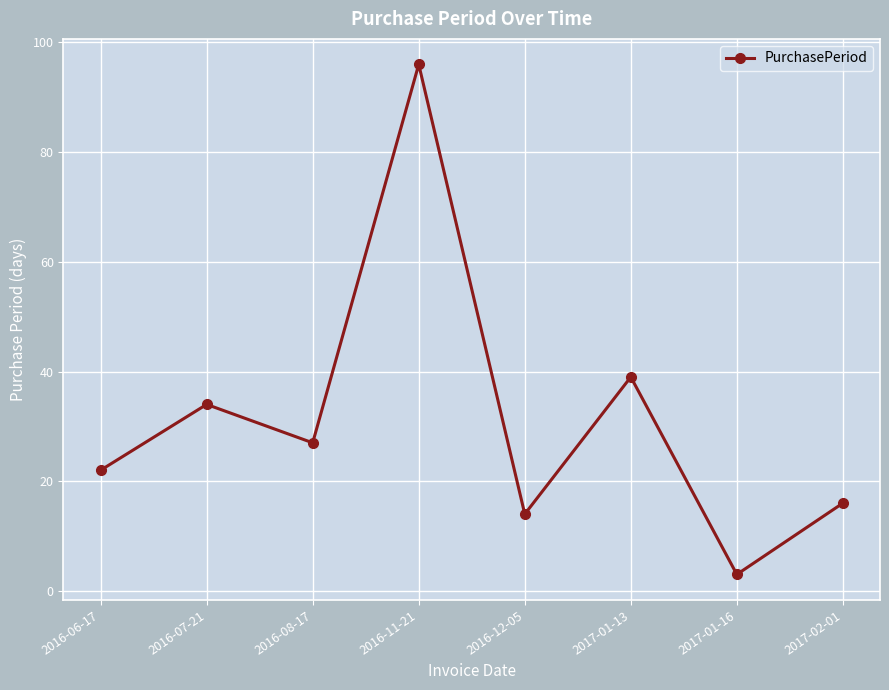

What is the difference between the values at 2016-07-21 and 2016-08-17?

7